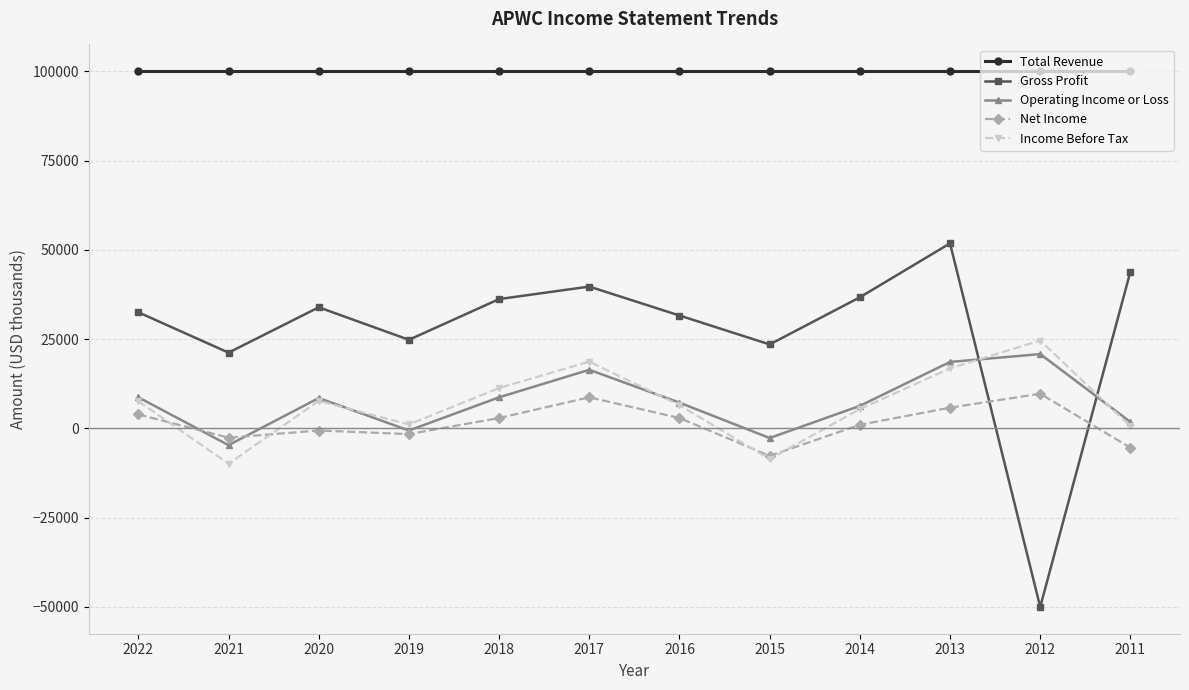

True or false: Income Before Tax and Operating Income or Loss intersect in this chart.

True